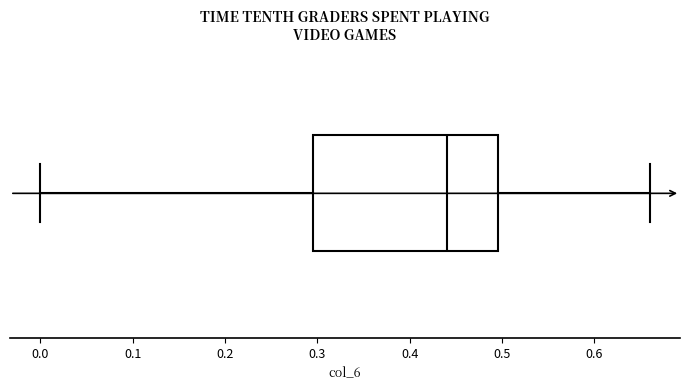

Transcribe this box plot: give where the median line is, the range the box spans, and where the two whiskers end, as read against the x-axis. The values are not printed on the chart, so give them approximately, as read against the axis.

median 0.44, box 0.30 to 0.50, whiskers 0.00 to 0.66